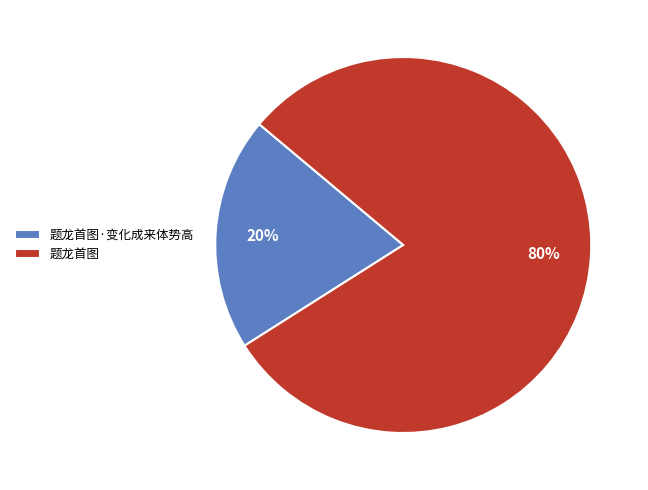

Count the number of slices in the pie.

2